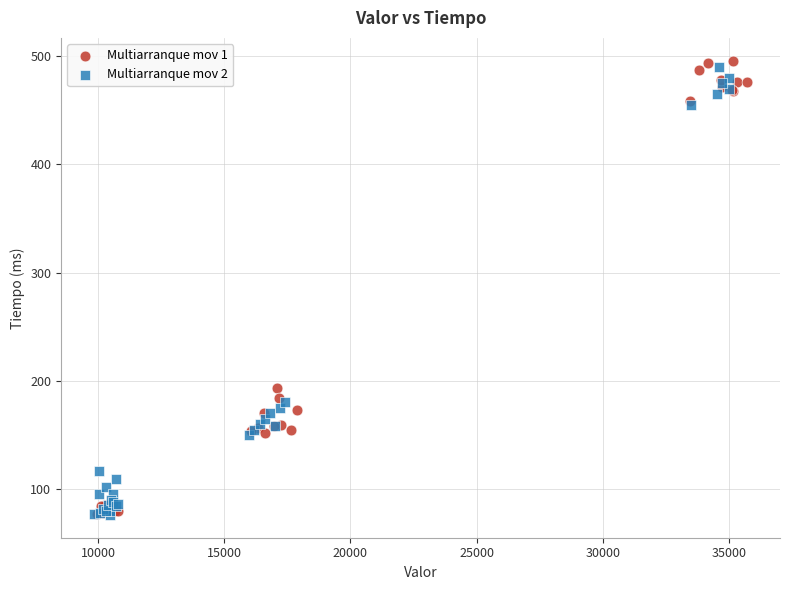

Which series has the largest Y range (max minus min)?

Multiarranque mov 1